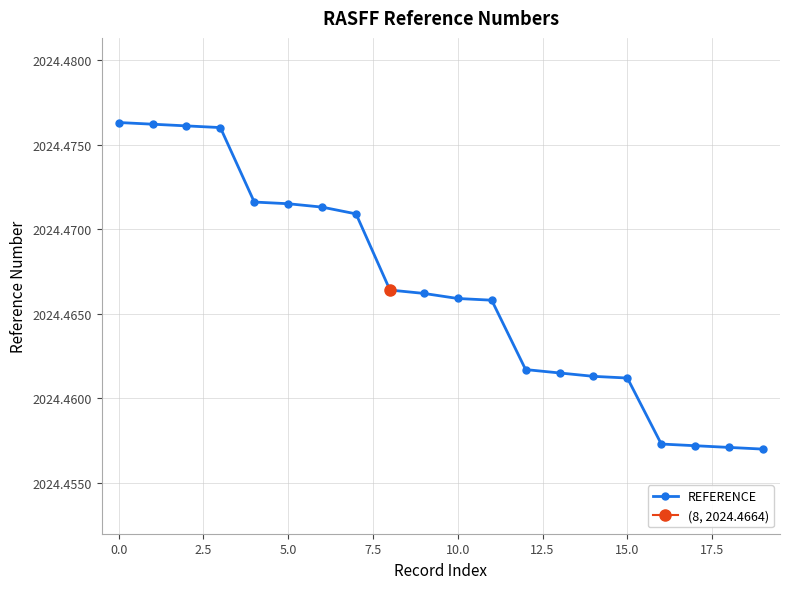

What is the label of the 12th point from the left?

11